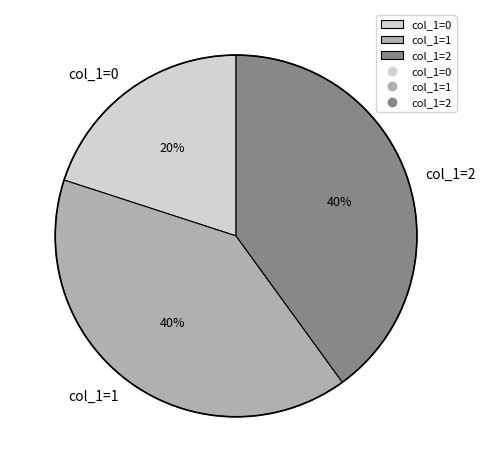

Does any single category account for the majority?

No